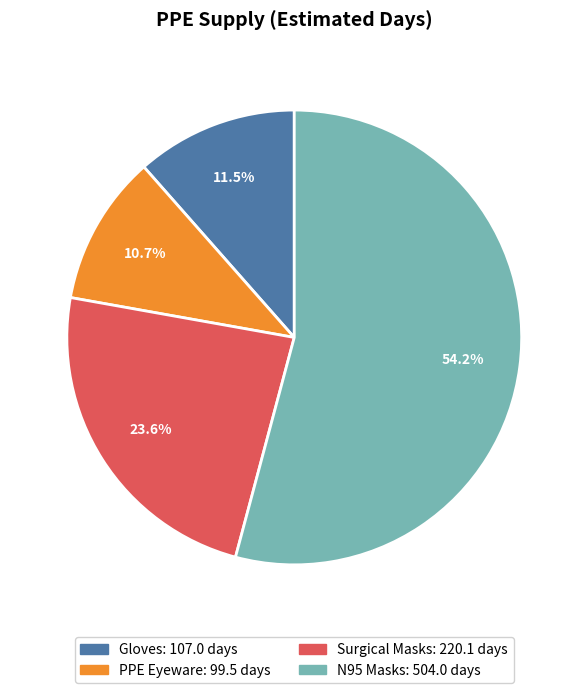

Count the number of slices in the pie.

4